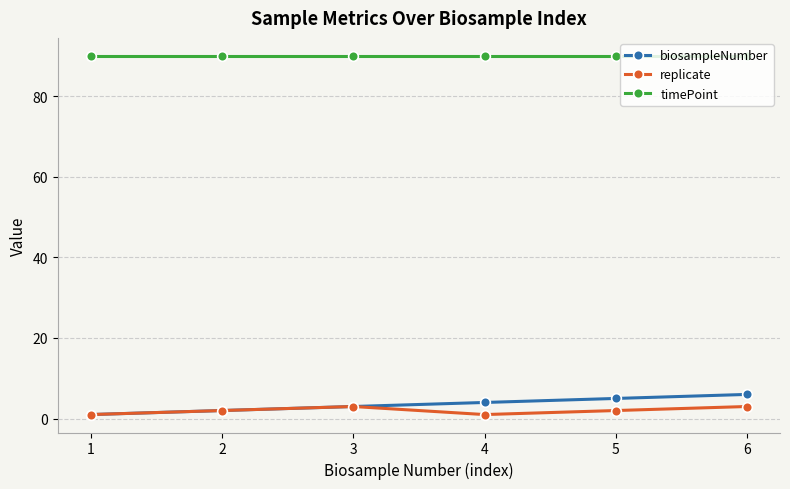

Reading left to right, extract all data points from this chart.

biosampleNumber: 1	2	3	4	5	6
replicate: 1	2	3	1	2	3
timePoint: 90	90	90	90	90	90